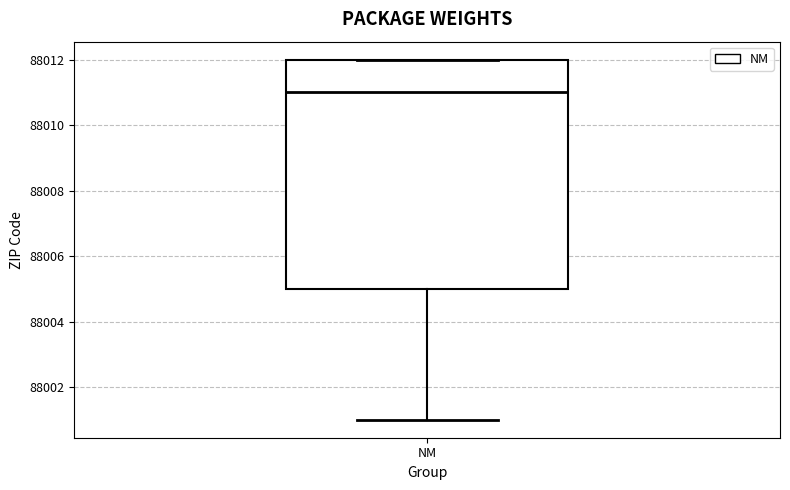

Read this box plot against the y-axis: the position of the median line, the range covered by the box, and the ends of both whiskers. The values are not printed on the chart, so give them approximately, as read against the axis.

median 88011, box 88005 to 88012, whiskers 88001 to 88012